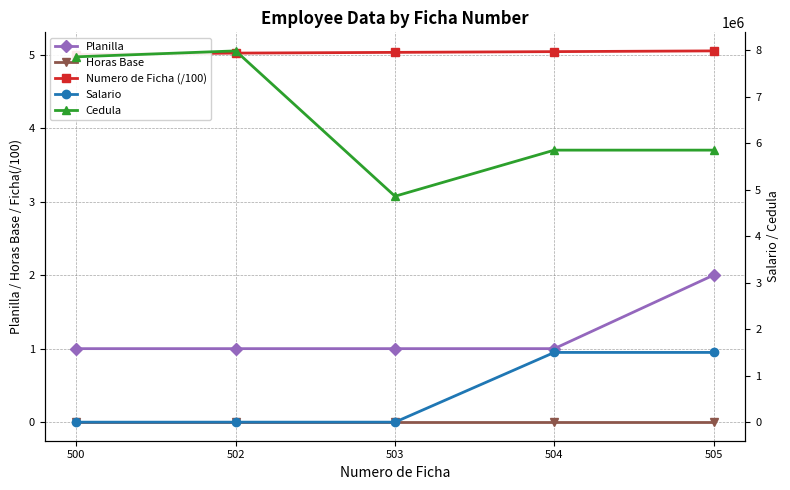

At how many categories does at least one series exceed 3301126?

5